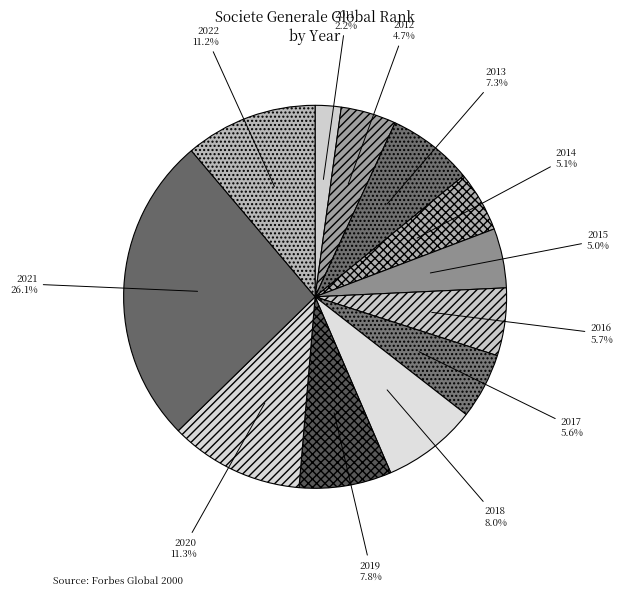

Combined, do 2020 and 2015 account for over 50%?

No